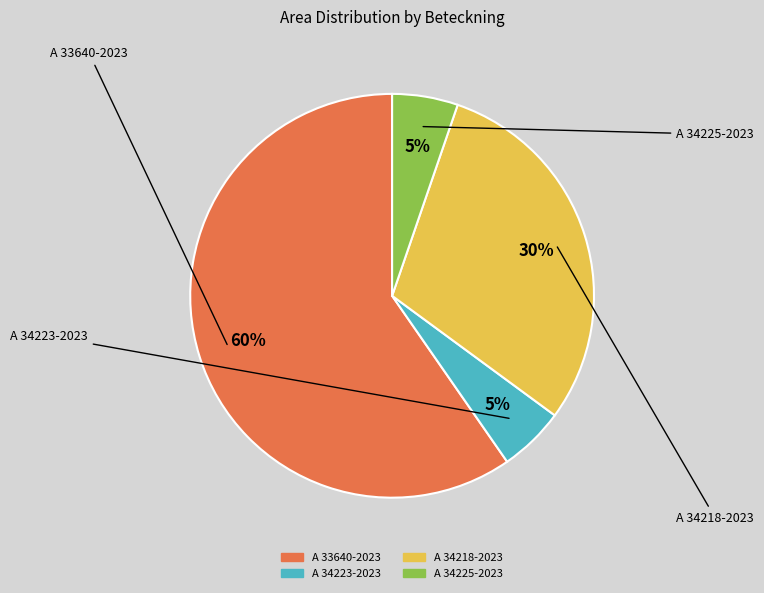

The A 34225-2023 slice represents 1% of the pie. True or false?

False